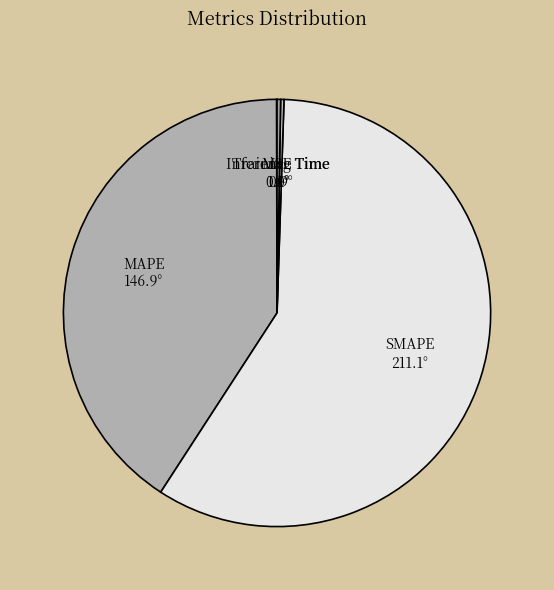

What is the largest slice in the pie chart?

SMAPE